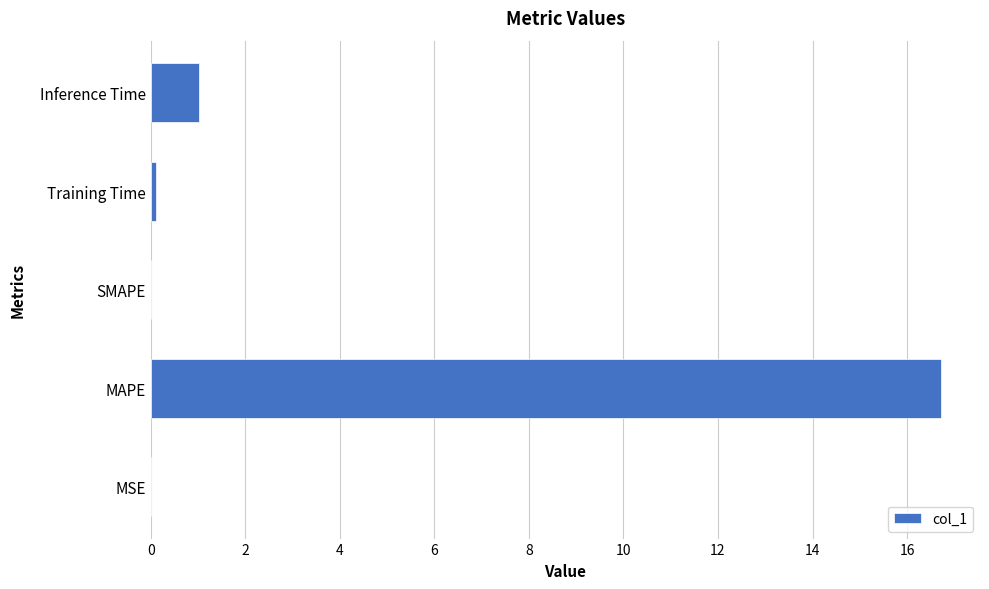

Which label corresponds to the largest value in the chart?

MAPE